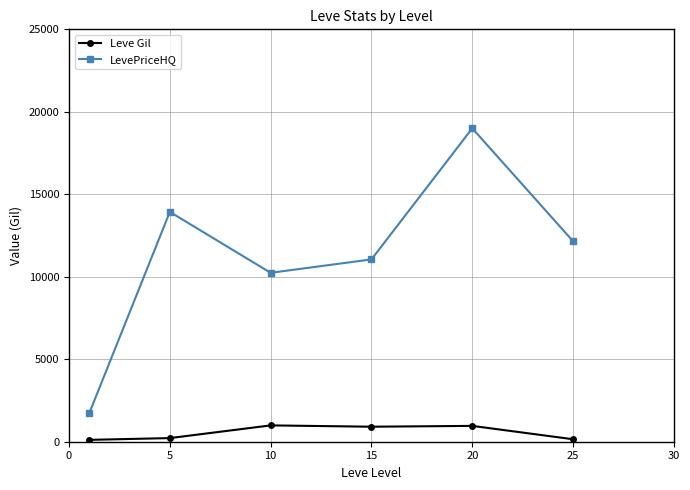

True or false: LevePriceHQ and Leve Gil intersect in this chart.

False